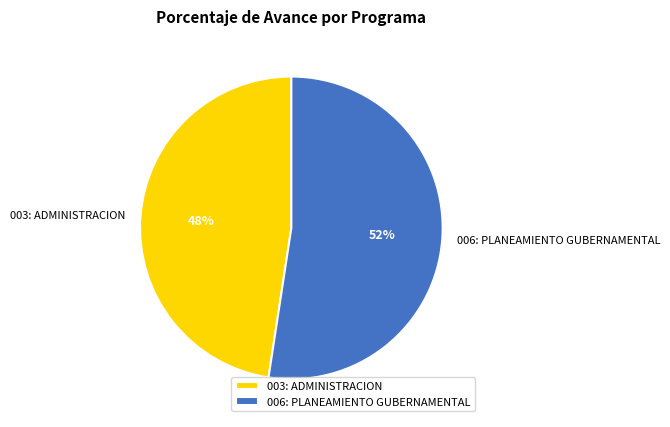

Combined, do 003: ADMINISTRACION and 006: PLANEAMIENTO GUBERNAMENTAL account for over 50%?

Yes